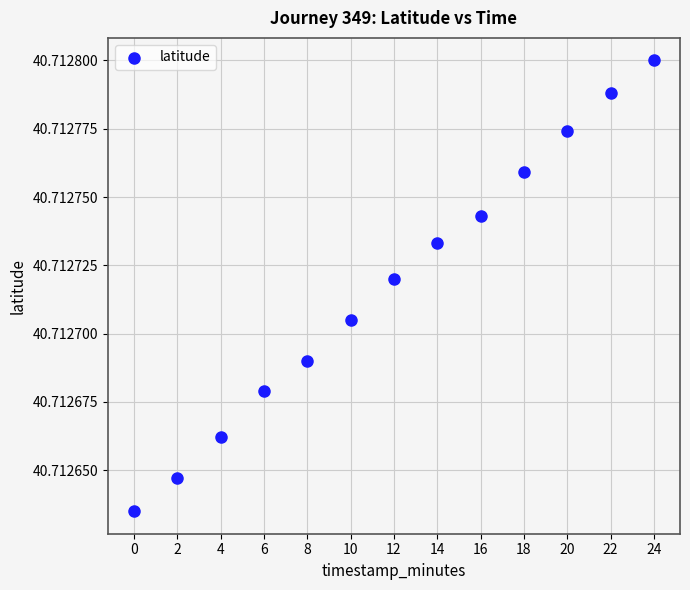

How many data points are displayed?

13